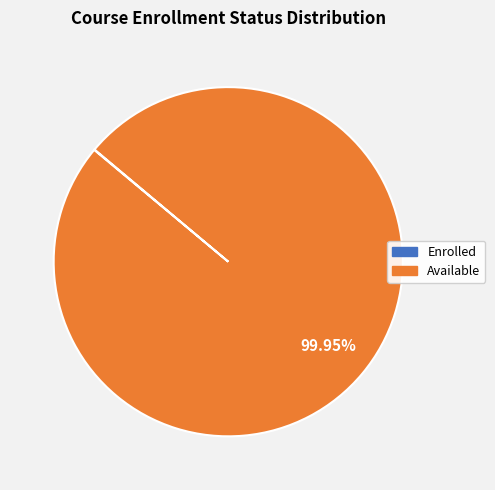

Is there any slice that represents more than half of the pie?

Yes